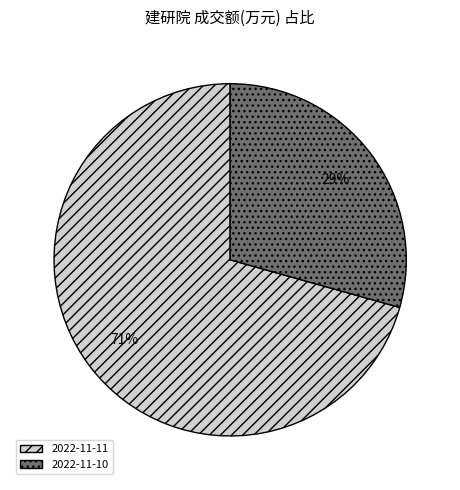

To the nearest percent, what percentage of the pie is 2022-11-11?

71%